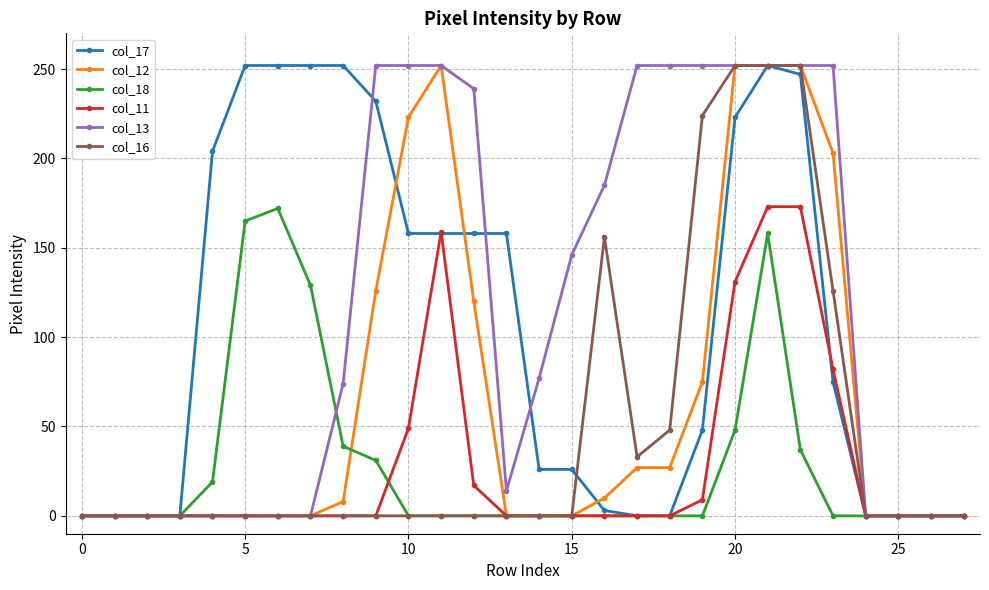

At how many categories does at least one series exceed 115?

19